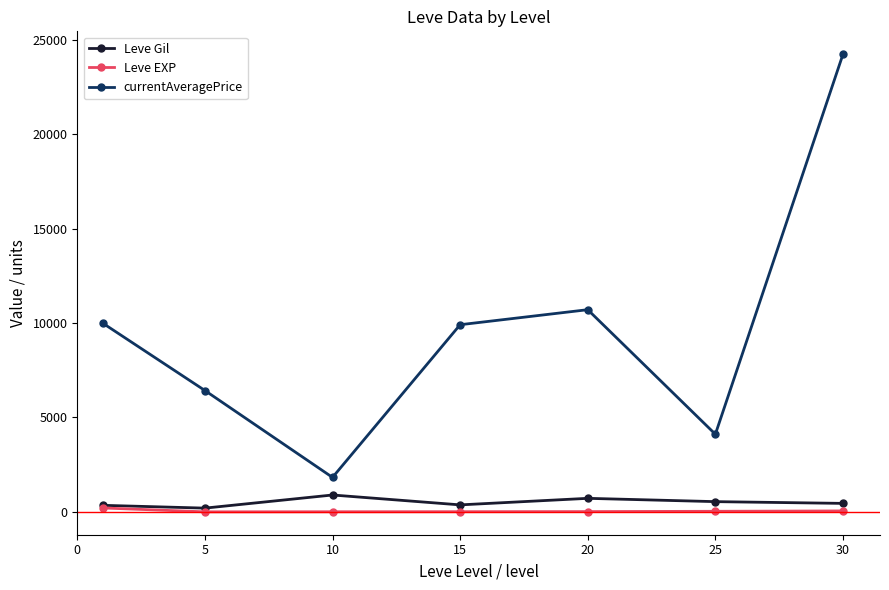

True or false: Leve Gil has more than 0 interior local peaks.

True